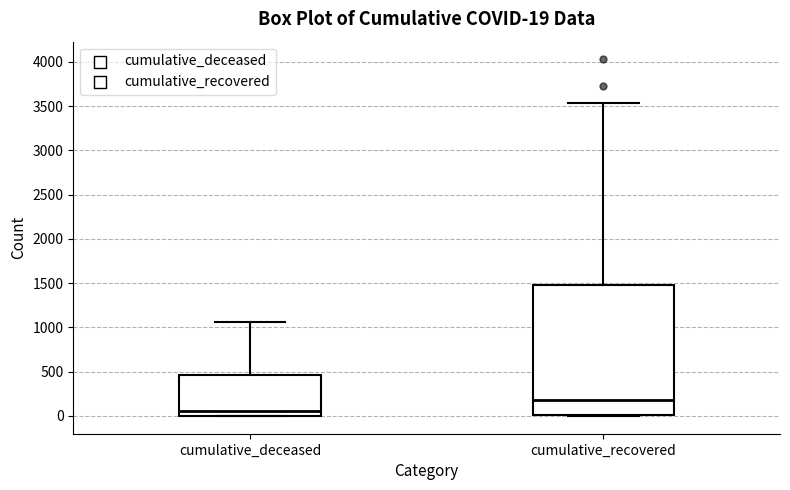

Which box is the tallest, from its lower edge to its upper edge?

cumulative_recovered